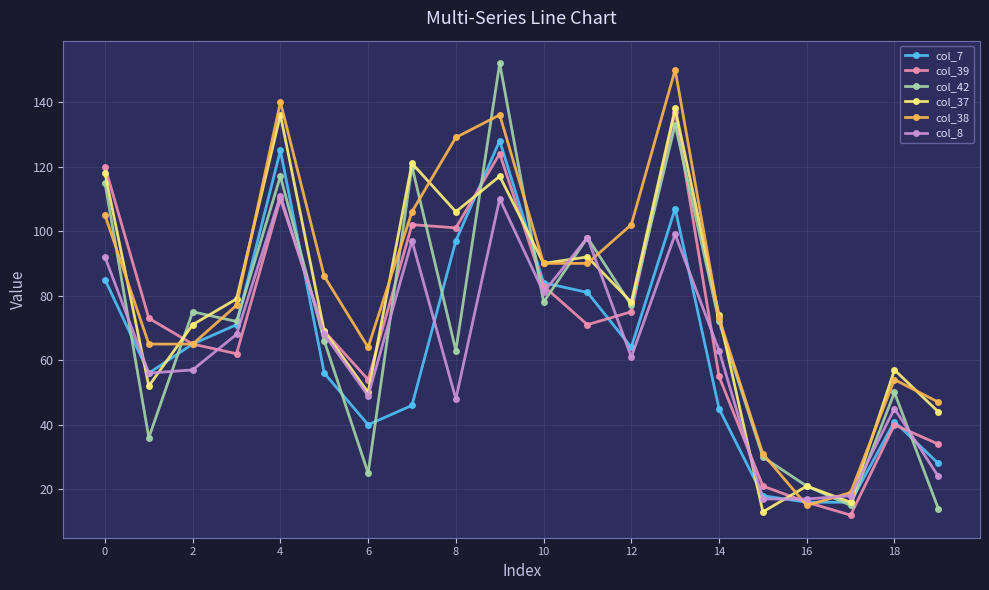

What is the maximum value shown in the chart?

152